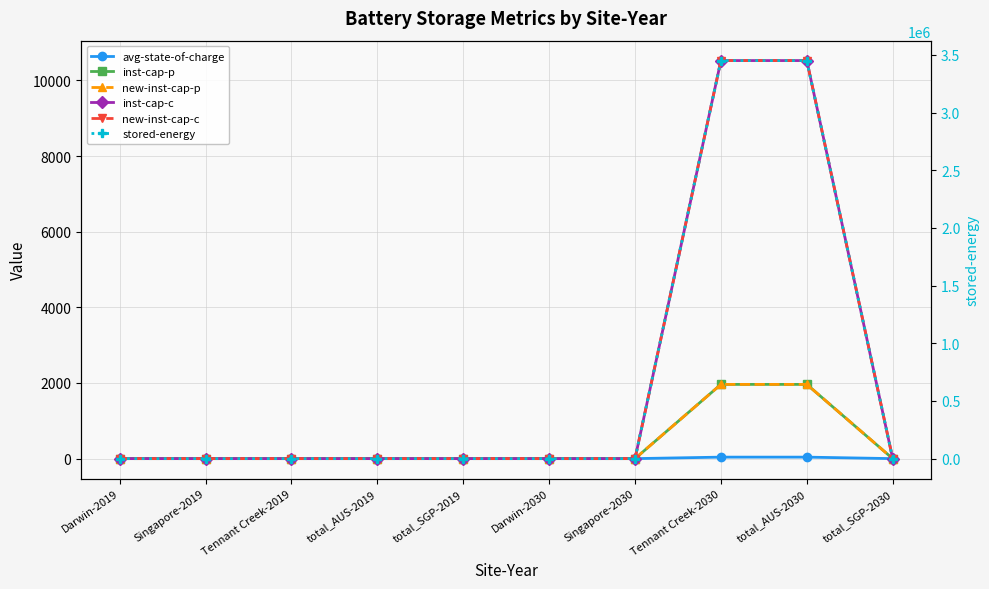

Is it true that new-inst-cap-p equals 921.0 at Tennant Creek-2030?

False